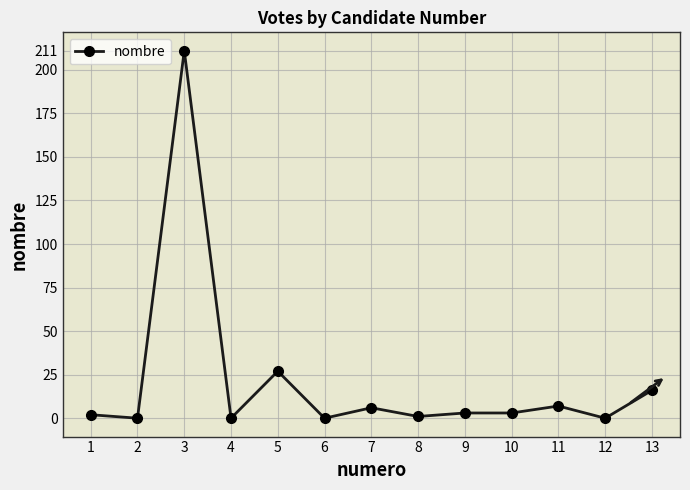

What is the change in value from 12 to 13?

+16